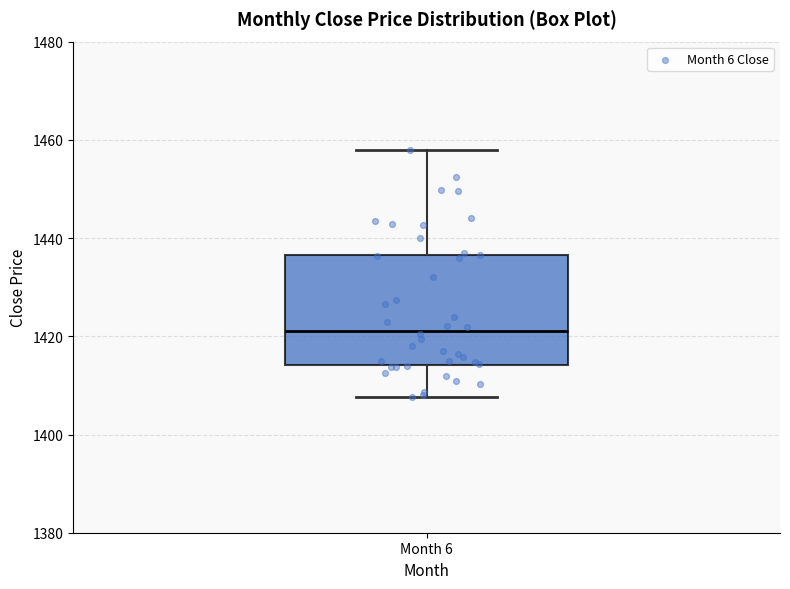

Where does the upper whisker of the box for Month 6 end on the y-axis? The values are not printed on the chart, so give them approximately, as read against the axis.

1458